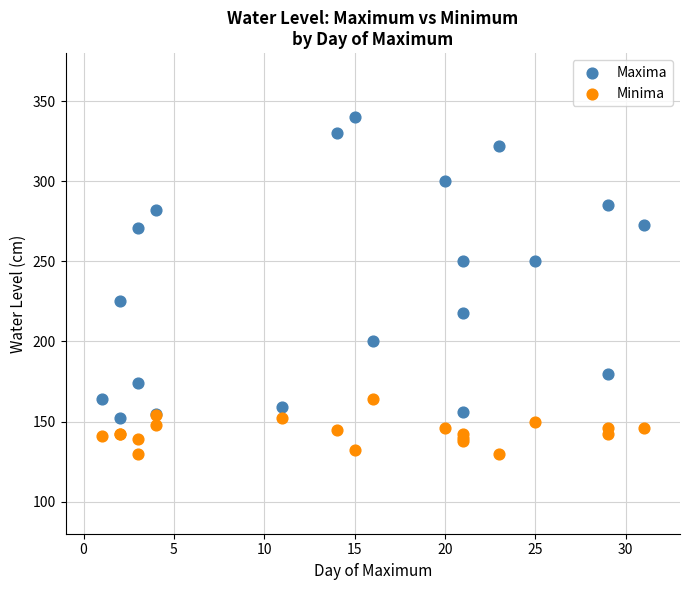

Across all series, what Y value is closest to 235?

225